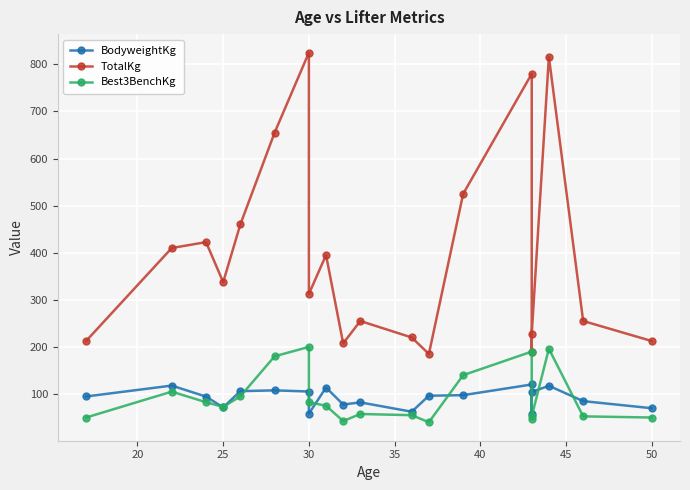

What is the value of the TotalKg point at the 15th from the left?

780.0